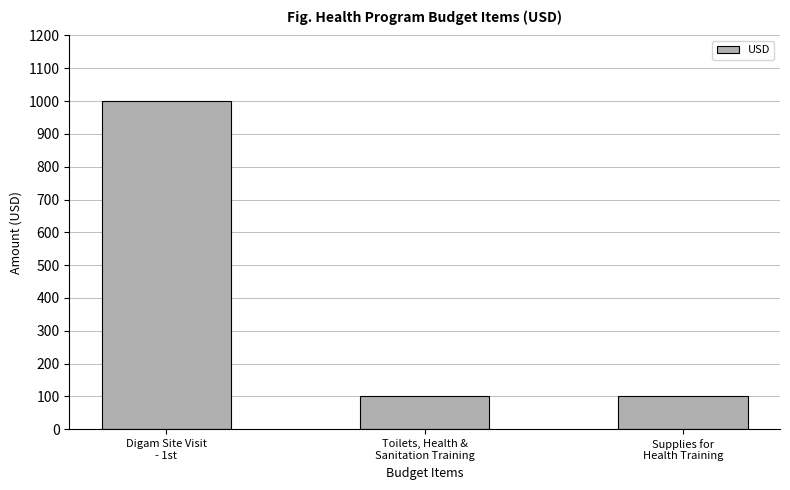

What is the average value?

400